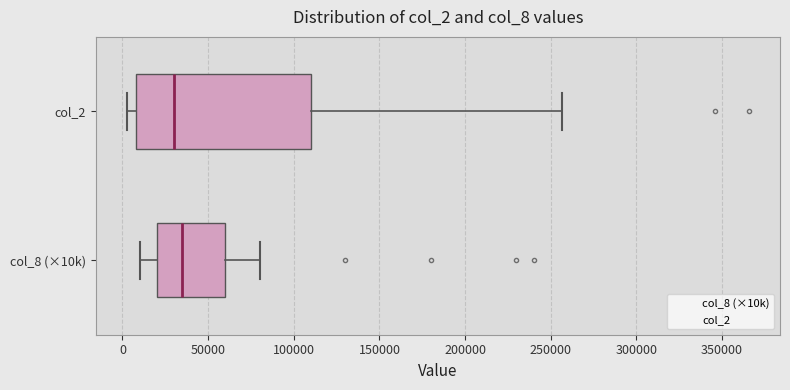

Reading bottom to top, transcribe this box plot: for each box, give where its median line is, the range the box spans, and where its two whiskers end, as read against the x-axis. The values are not printed on the chart, so give them approximately, as read against the axis.

col_8 (×10k): median 35000, box 20000 to 60000, whiskers 10000 to 80000
col_2: median 30000, box 10000 to 110000, whiskers 5000 to 255000